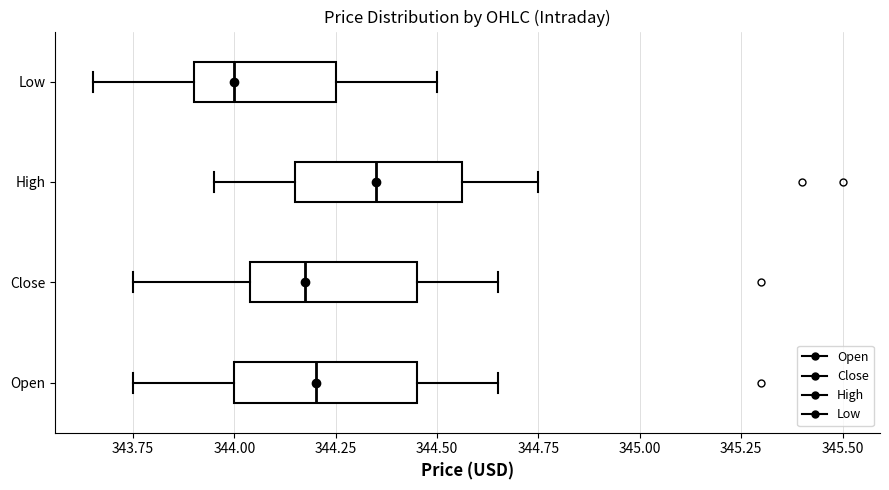

Where does the right whisker of the box for Low end on the x-axis? The values are not printed on the chart, so give them approximately, as read against the axis.

344.50